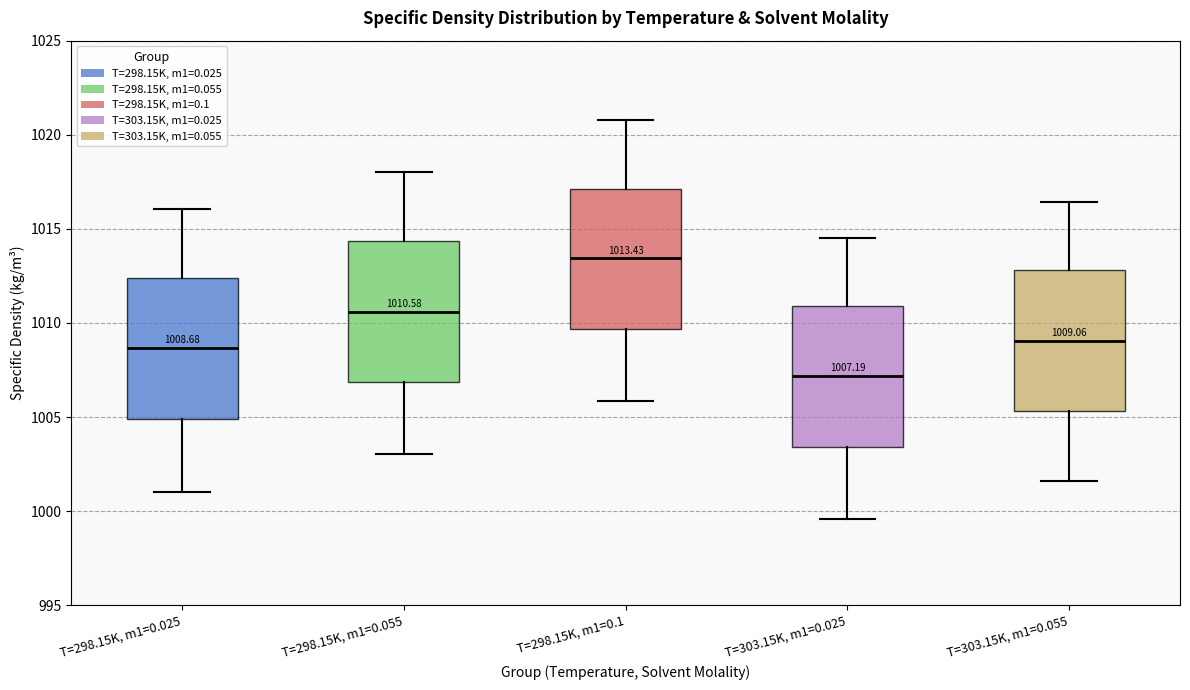

Which box's median line is the lowest?

T=303.15K, m1=0.025